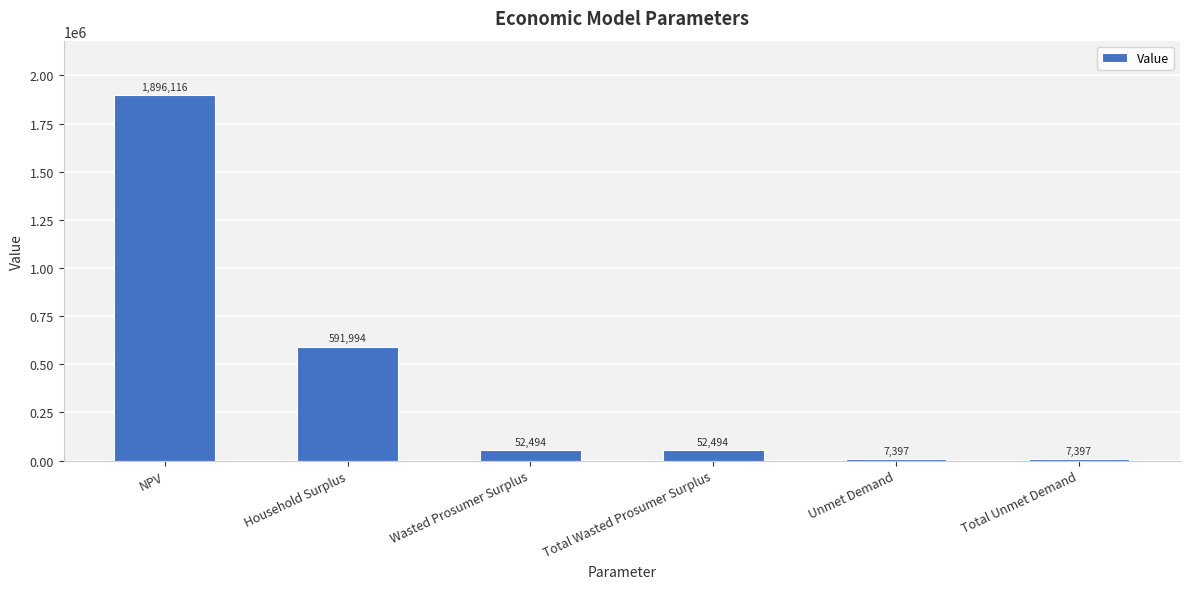

What is the label of the 6th bar from the left?

Total Unmet Demand